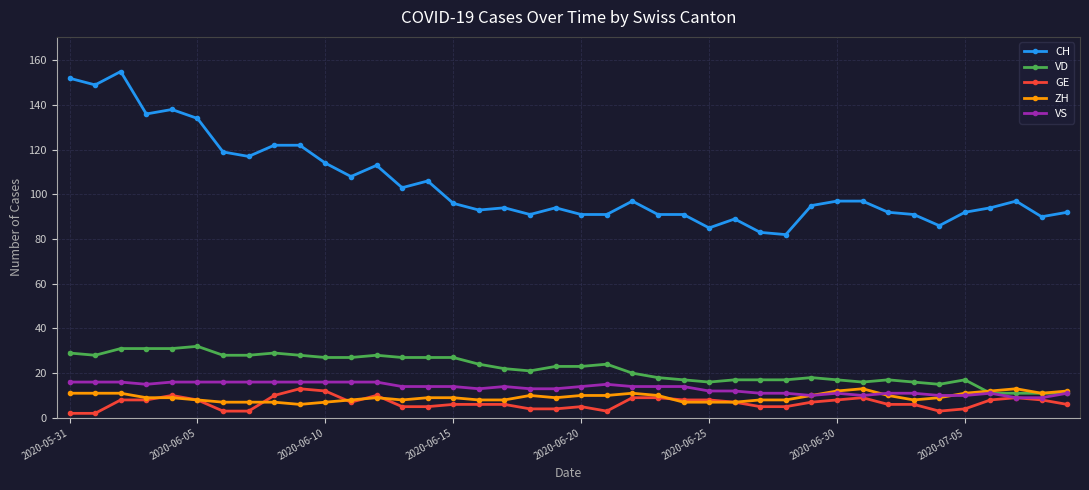

Which series has the widest spread of values?

CH